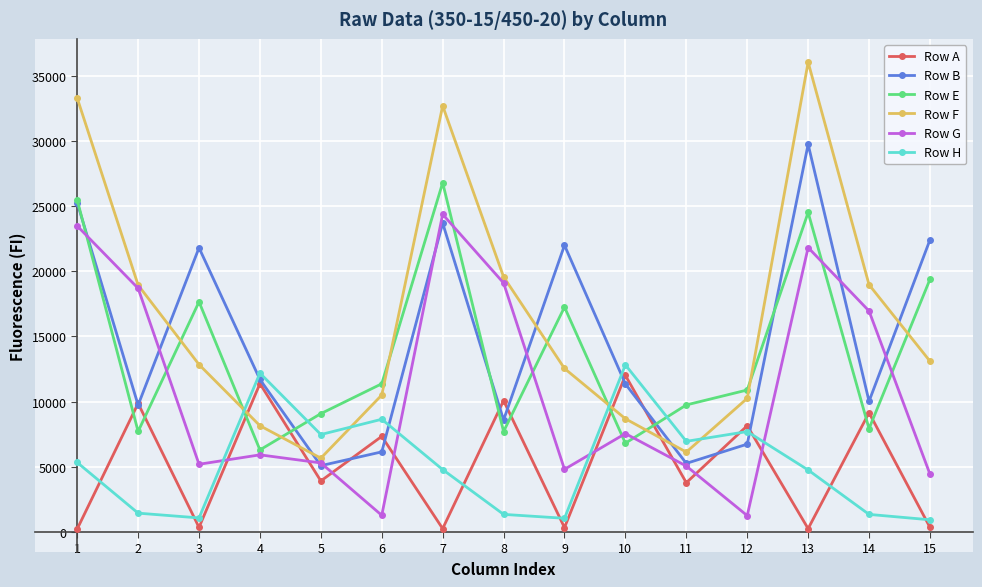

Is this an area chart (filled region under the line)?

No